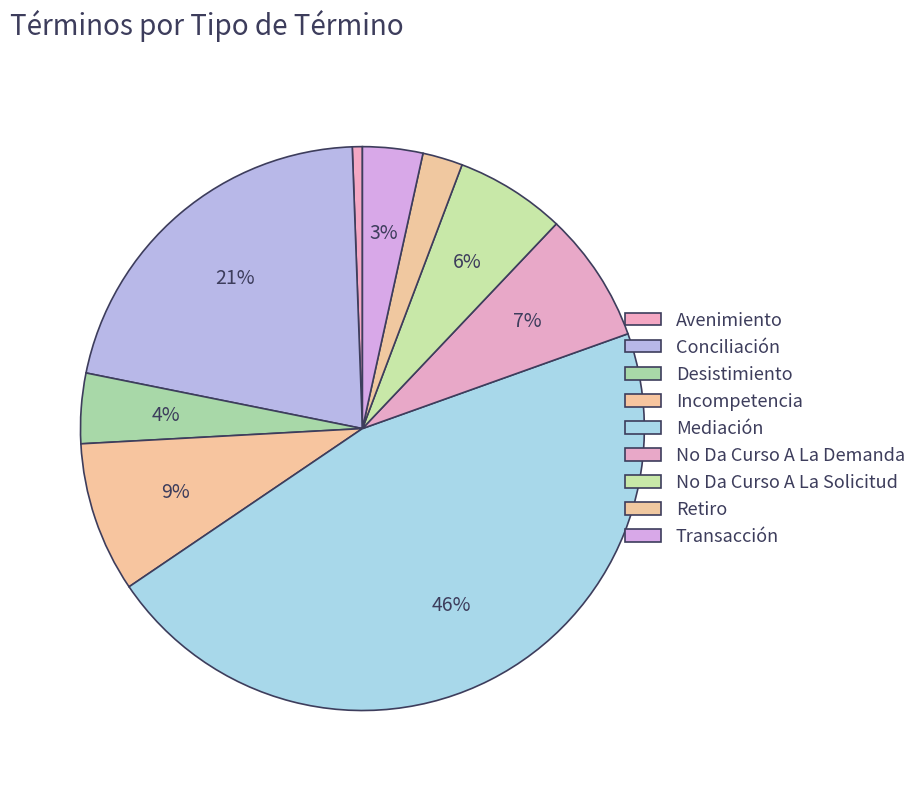

What percentage do Mediación and Desistimiento together represent?

50.0%